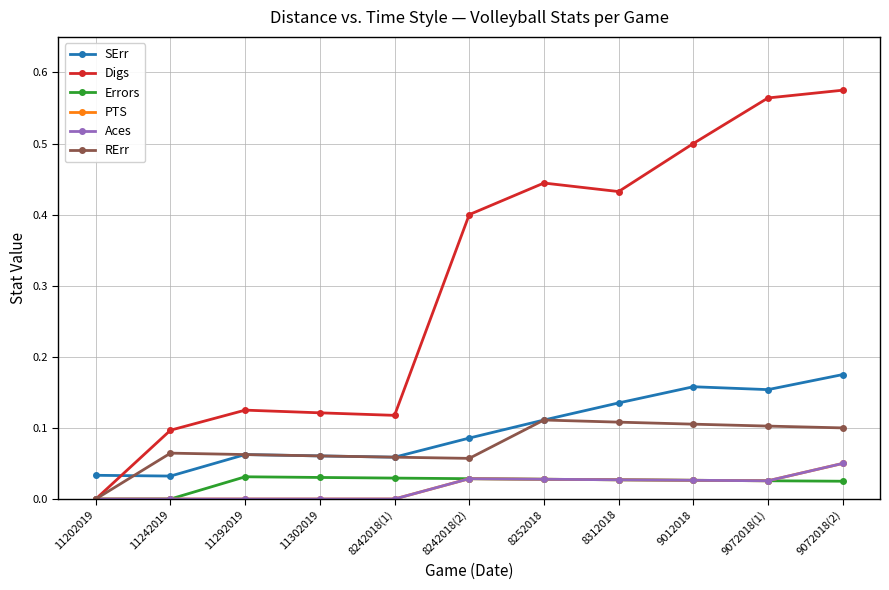

Does the chart have visible grid lines?

Yes